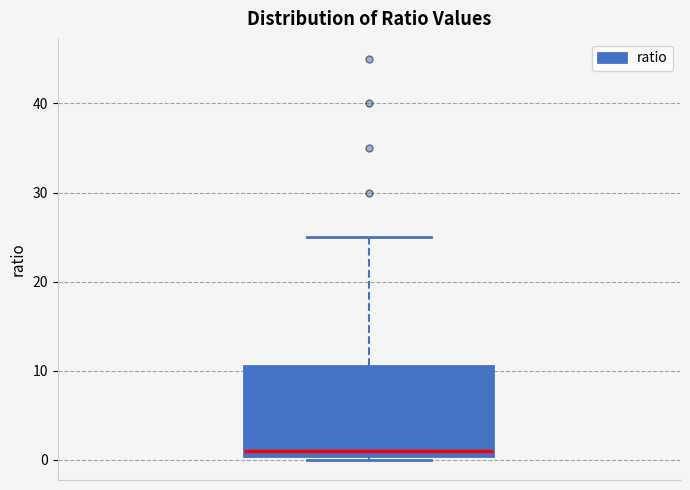

Transcribe this box plot: give where the median line is, the range the box spans, and where the two whiskers end, as read against the y-axis. The values are not printed on the chart, so give them approximately, as read against the axis.

median 1, box 0 to 11, whiskers 0 (just below the box's lower edge) to 25